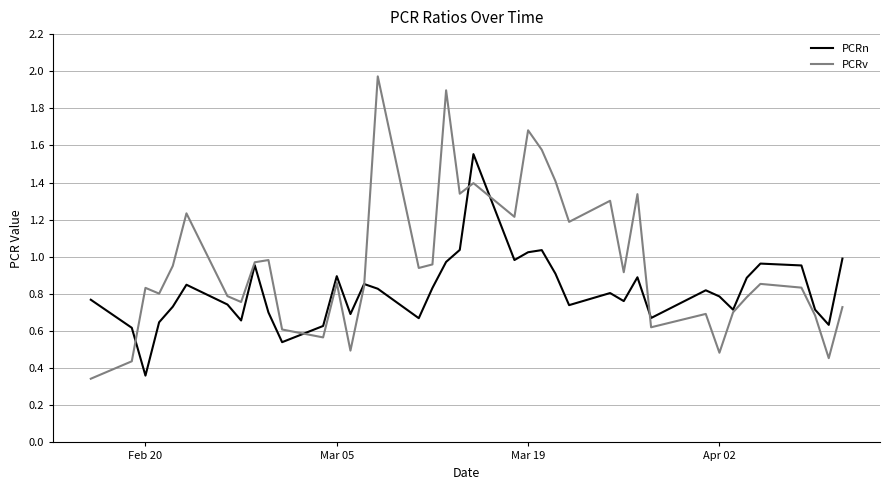

Which series has the largest total across all categories?

PCRv